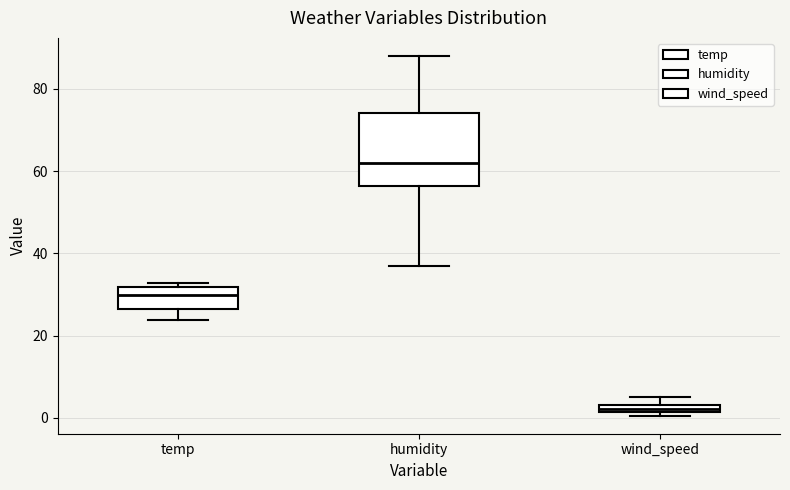

Where does the lower whisker of the box for temp end on the y-axis? The values are not printed on the chart, so give them approximately, as read against the axis.

24